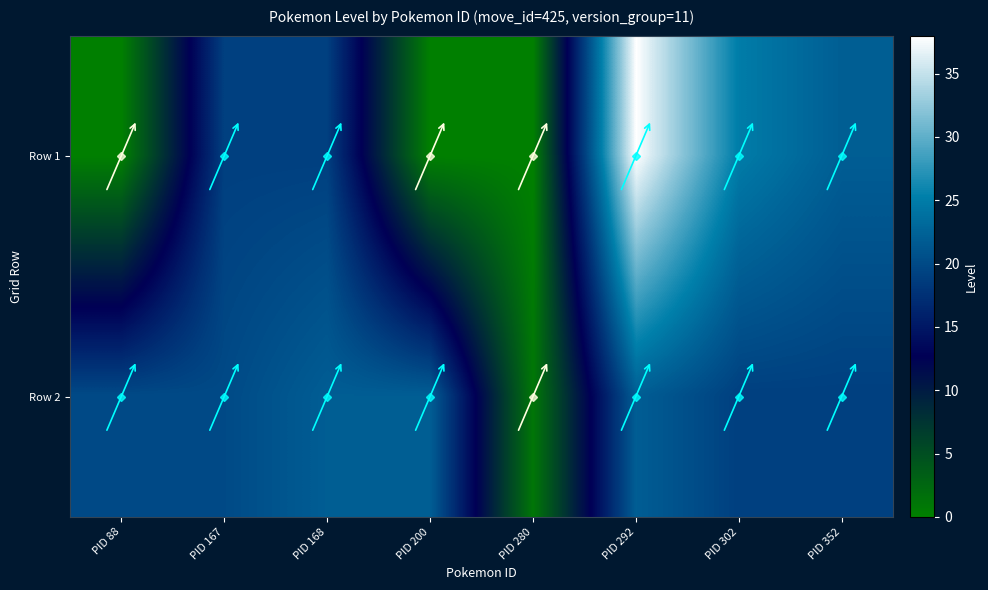

Rank the series at PID 292 from lowest to highest value.

Row 2, Row 1